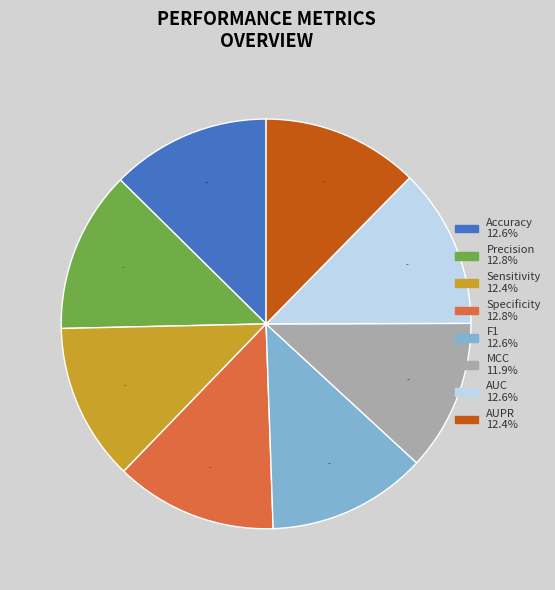

The Accuracy slice represents 13% of the pie. True or false?

True